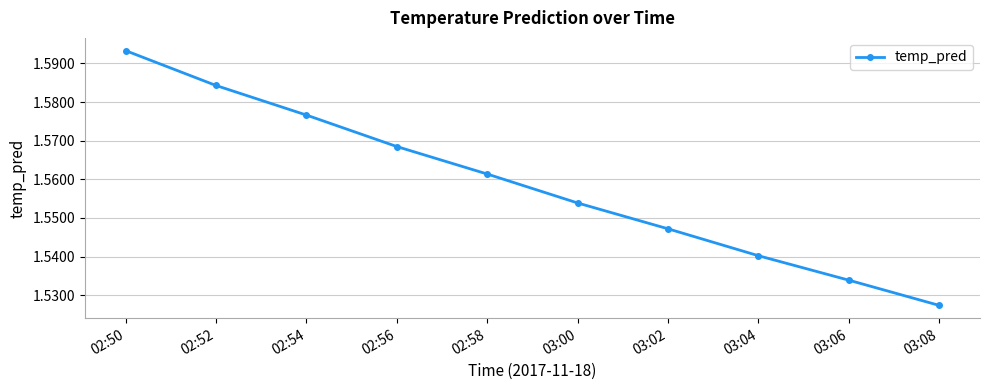

Approximately how many times larger is the value at 03:08 compared to 03:06?

1.0